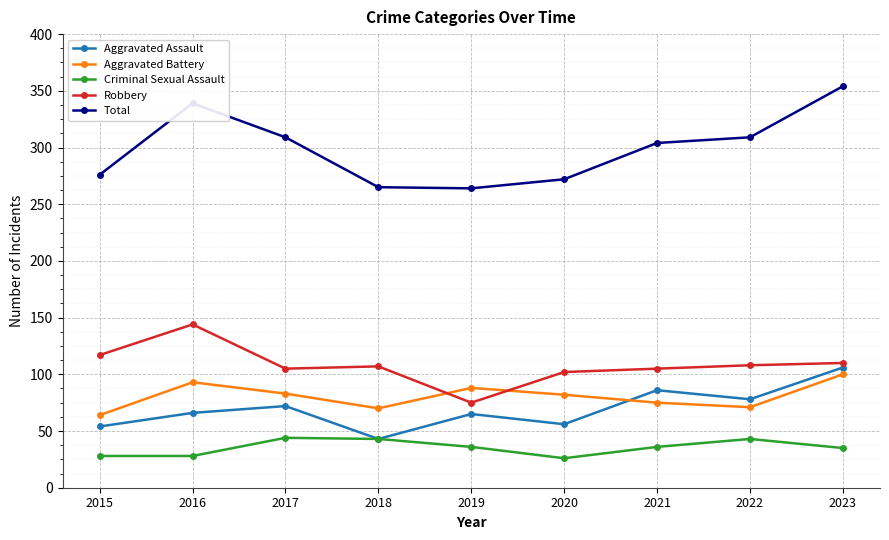

True or false: Aggravated Assault has a value of 18 at 2019.

False